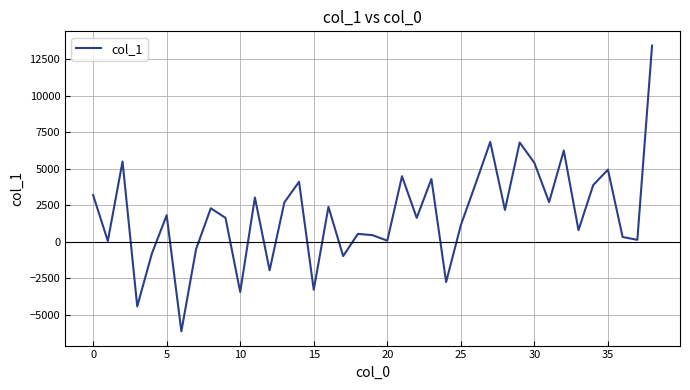

What is the difference between the maximum and minimum values?

19555.3